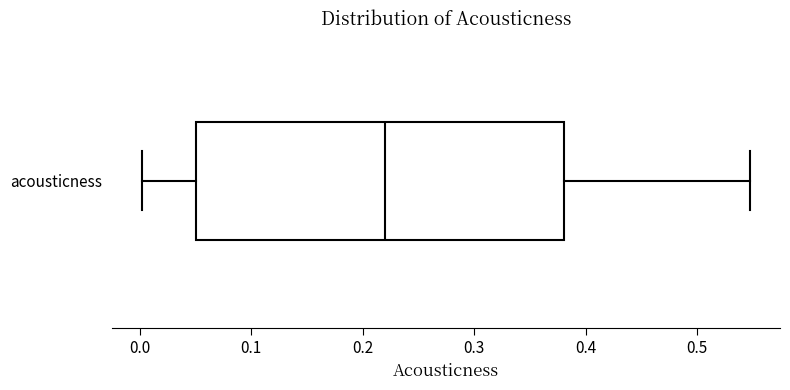

Read this box plot against the x-axis: the position of the median line, the range covered by the box, and the ends of both whiskers. The values are not printed on the chart, so give them approximately, as read against the axis.

median 0.22, box 0.05 to 0.38, whiskers 0.00 to 0.55